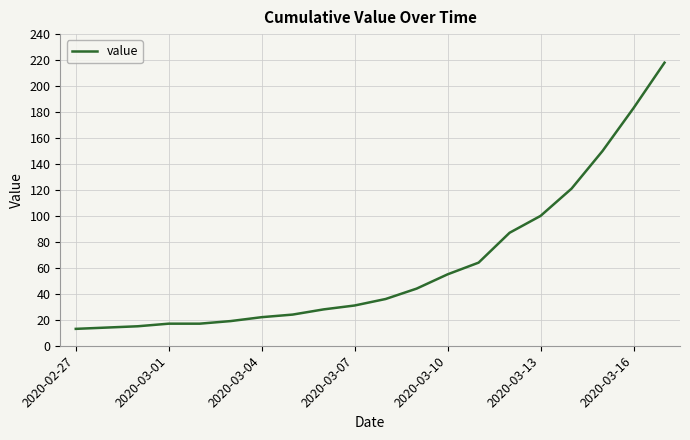

What is the smallest value displayed?

13